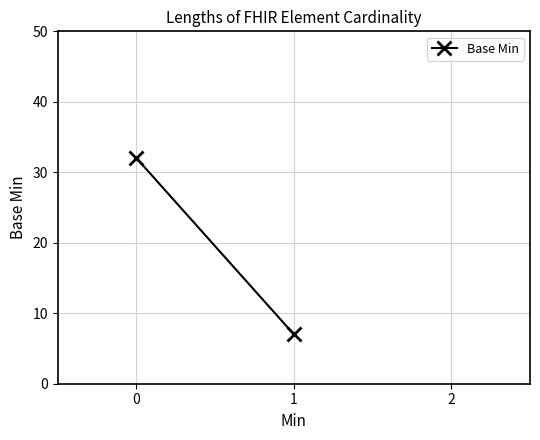

List the labels in order of value, smallest first.

1, 0